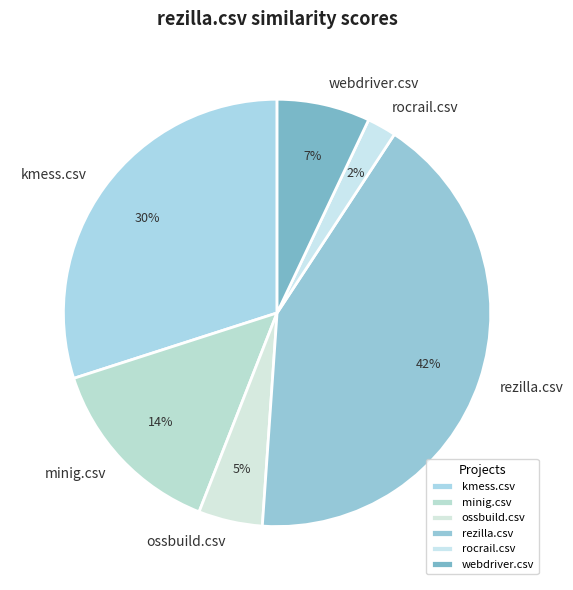

Is the sum of rocrail.csv and ossbuild.csv greater than half?

No